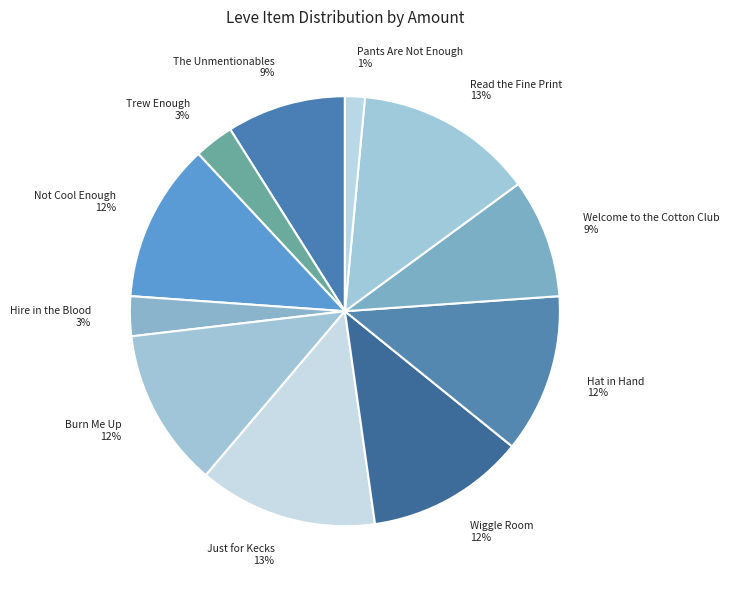

Which slice is the smallest?

Pants Are Not Enough